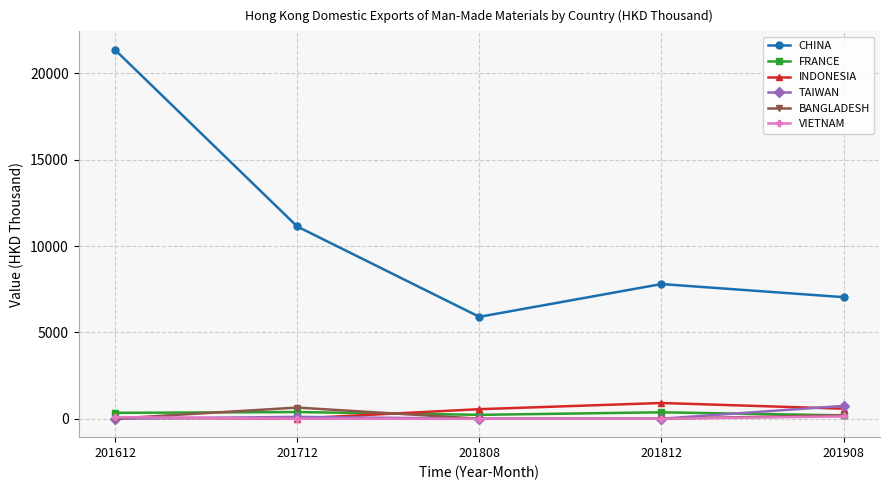

Which category has the highest value in the TAIWAN series?

201908